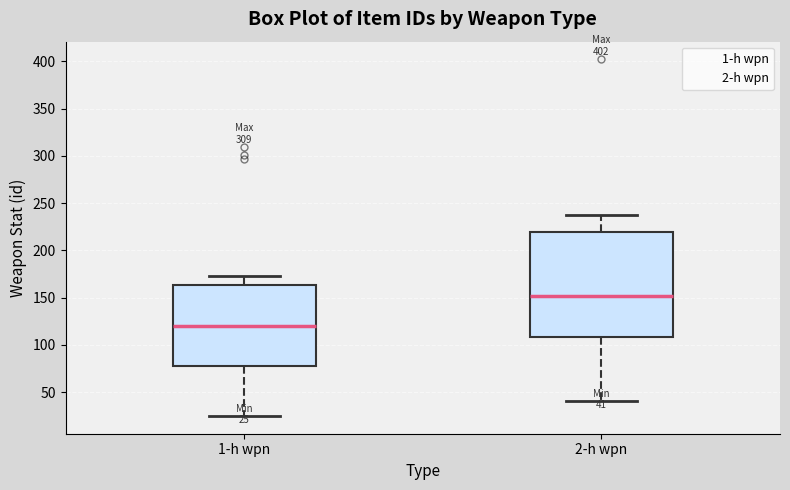

Which box is the tallest, from its lower edge to its upper edge?

2-h wpn